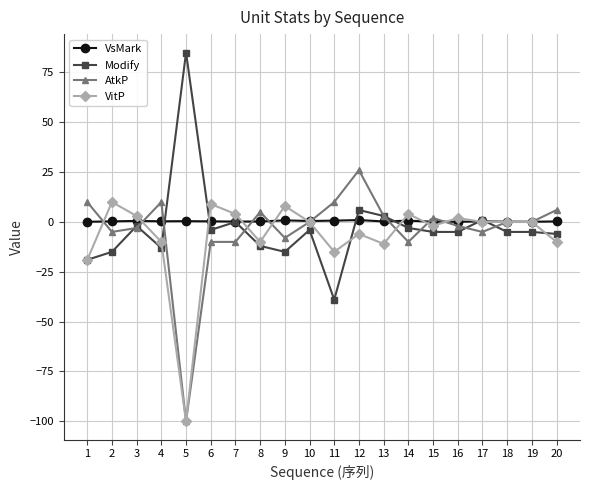

Where is VitP nearest to the value -45?

1